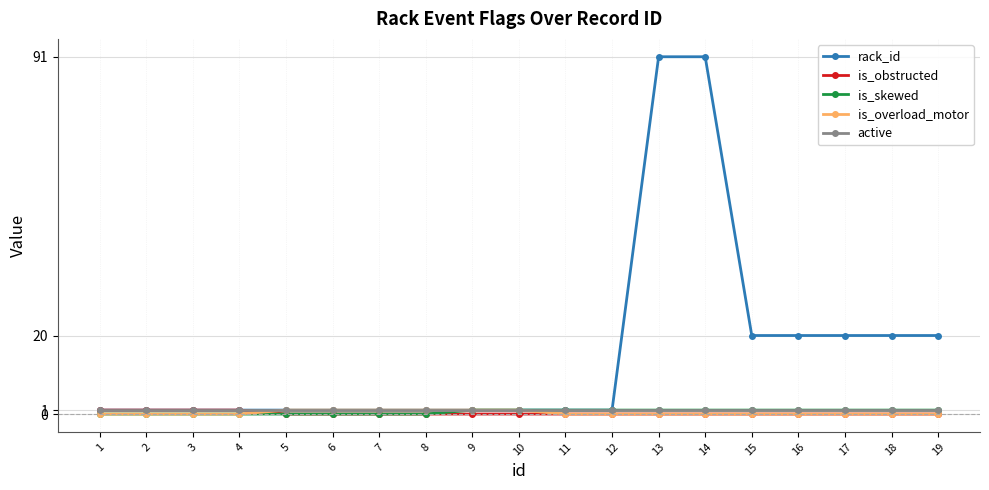

What is the lowest value of the rack_id series?

1